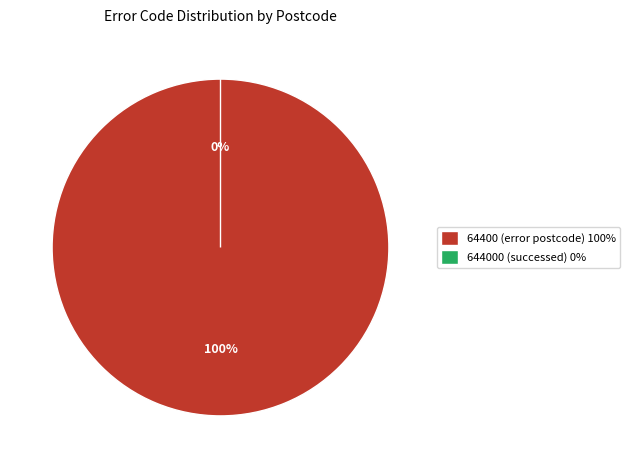

Does 64400 account for over 50% of the chart?

Yes